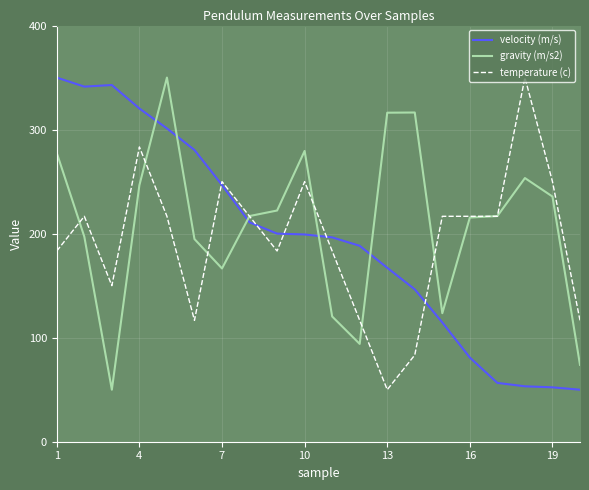

True or false: gravity (m/s2) and velocity (m/s) cross at least once.

True